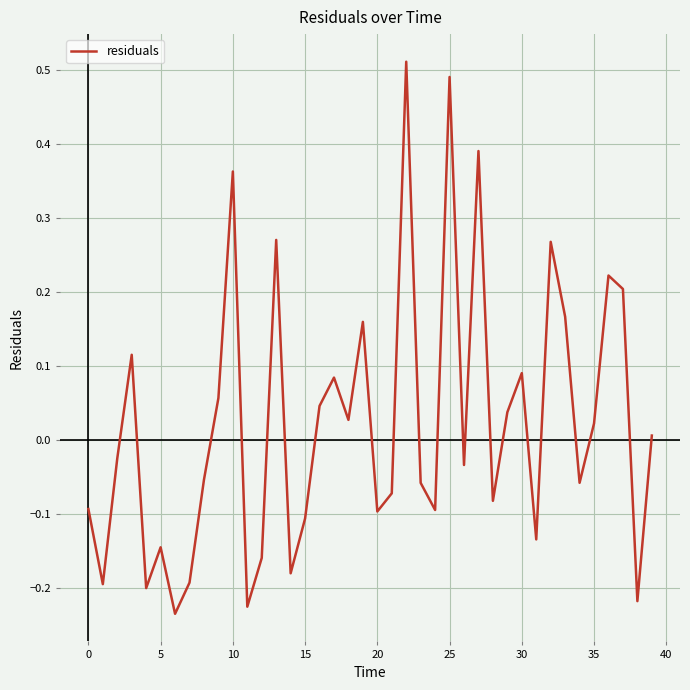

What is the difference between the maximum and minimum values?

0.7